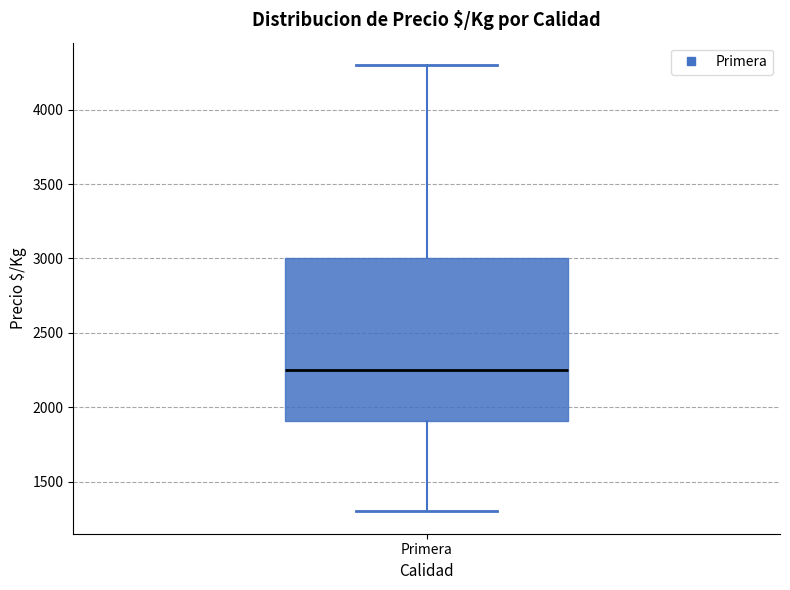

Where does the median line of the box for Primera sit on the y-axis? The values are not printed on the chart, so give them approximately, as read against the axis.

2250